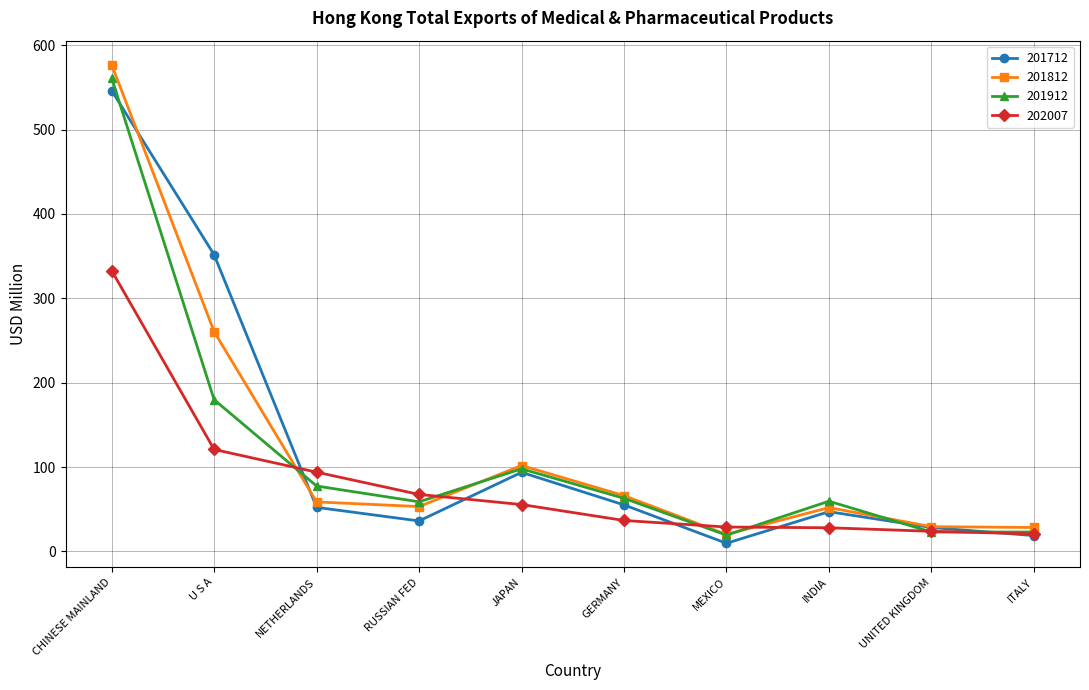

Between which two adjacent categories do 201912 and 202007 first intersect?

U S A and NETHERLANDS